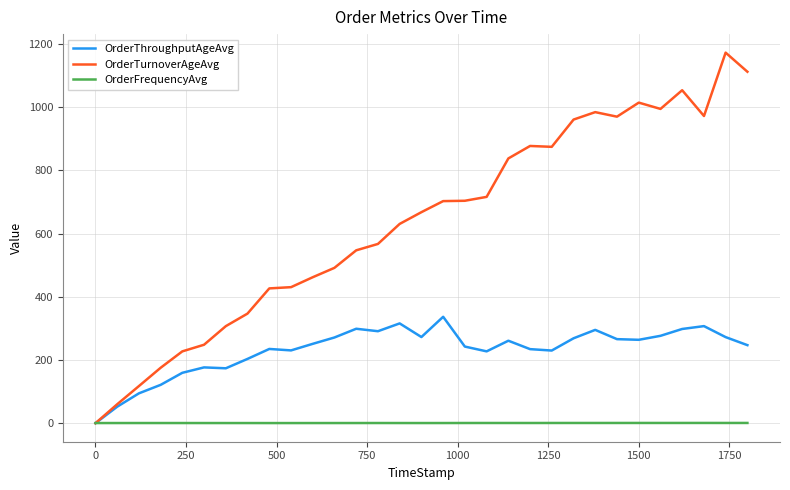

List the series in order of their peak value, highest first.

OrderTurnoverAgeAvg, OrderThroughputAgeAvg, OrderFrequencyAvg